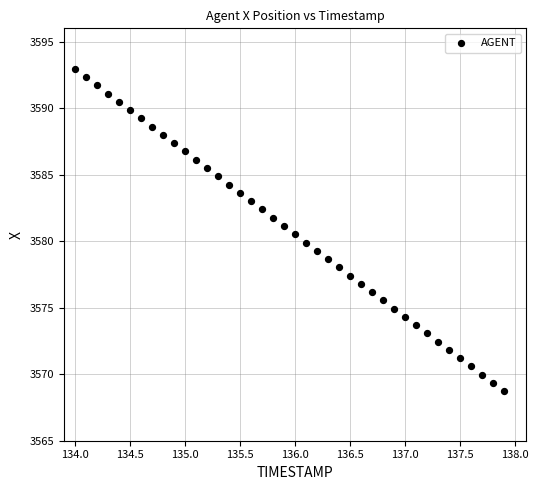

What is the range of X values (max minus min)?

3.9